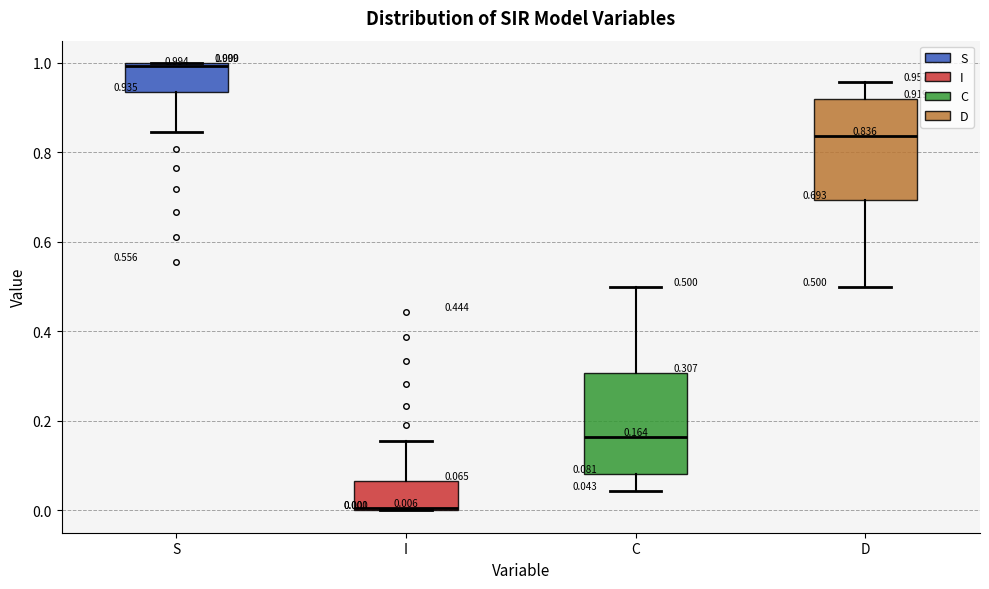

Which box has the lowest median line?

I